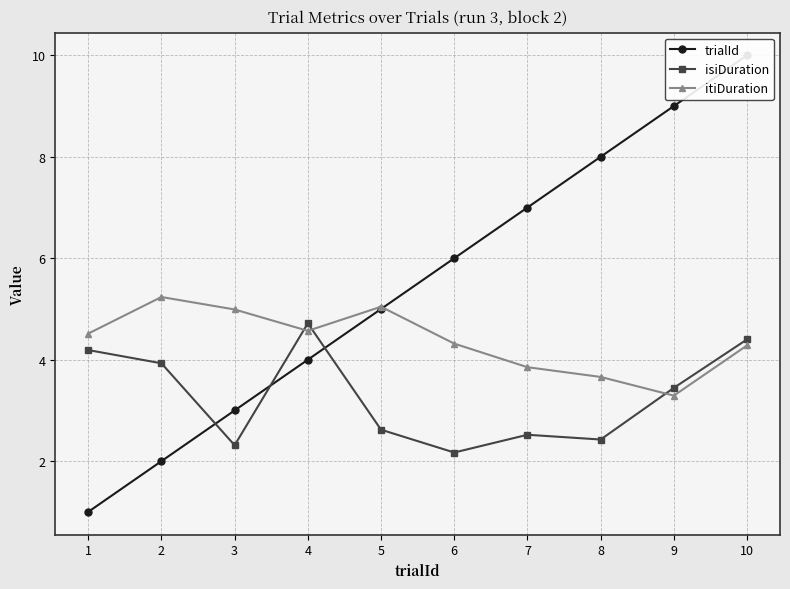

True or false: trialId and itiDuration cross at least once.

True